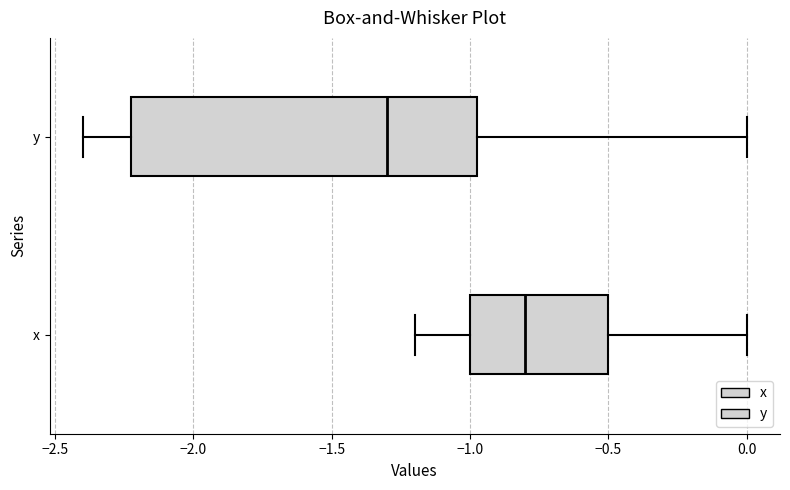

Where does the median line of the box for x sit on the x-axis? The values are not printed on the chart, so give them approximately, as read against the axis.

-0.80